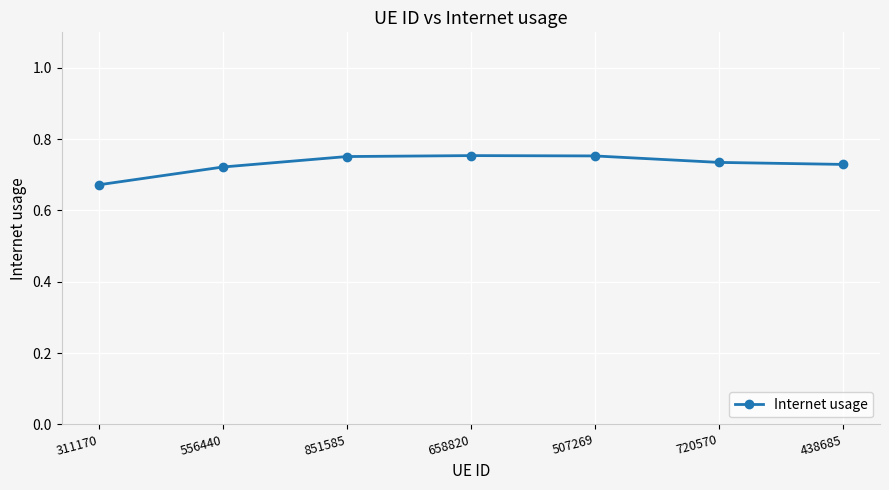

Which has a higher value, 851585 or 556440?

851585